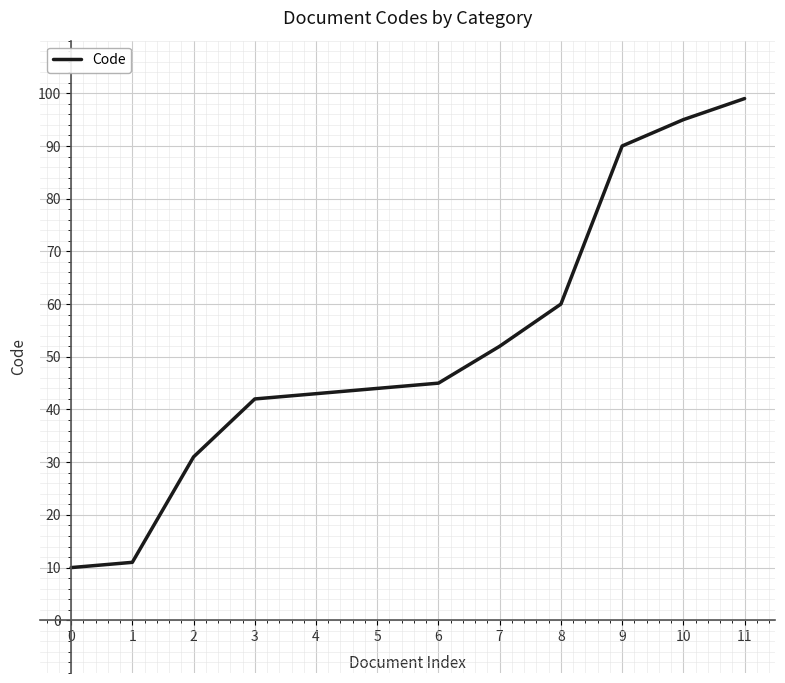

What is the ratio of the value at 8 to the value at 2?

1.9